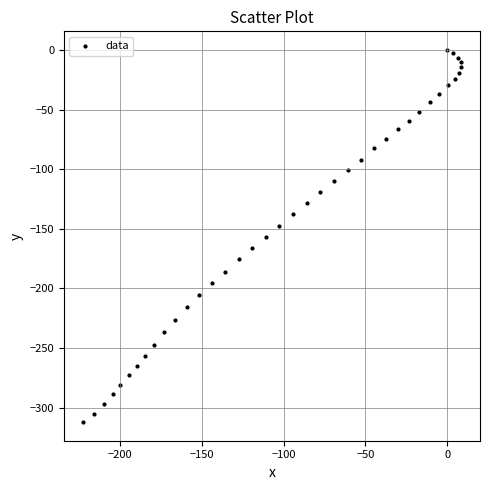

What is the range of X values (max minus min)?

231.4